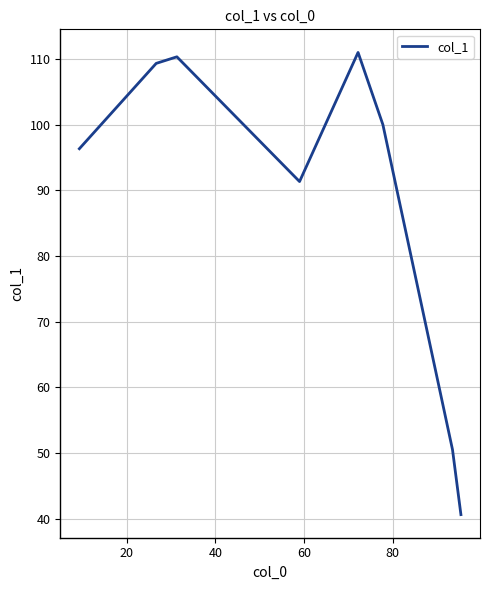

What is the sum of all values?

709.4